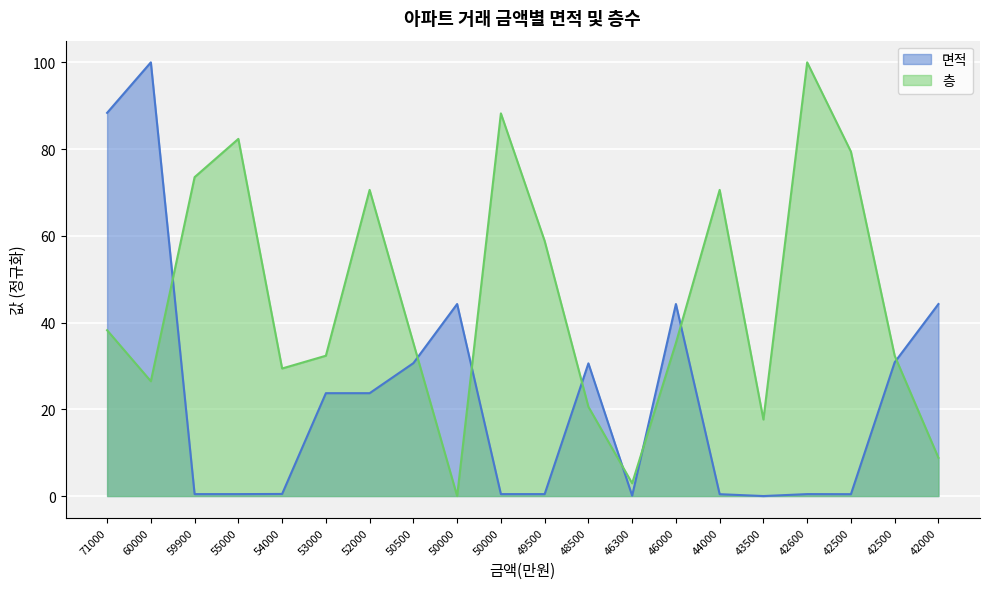

What are all the series names shown in the legend?

면적, 층